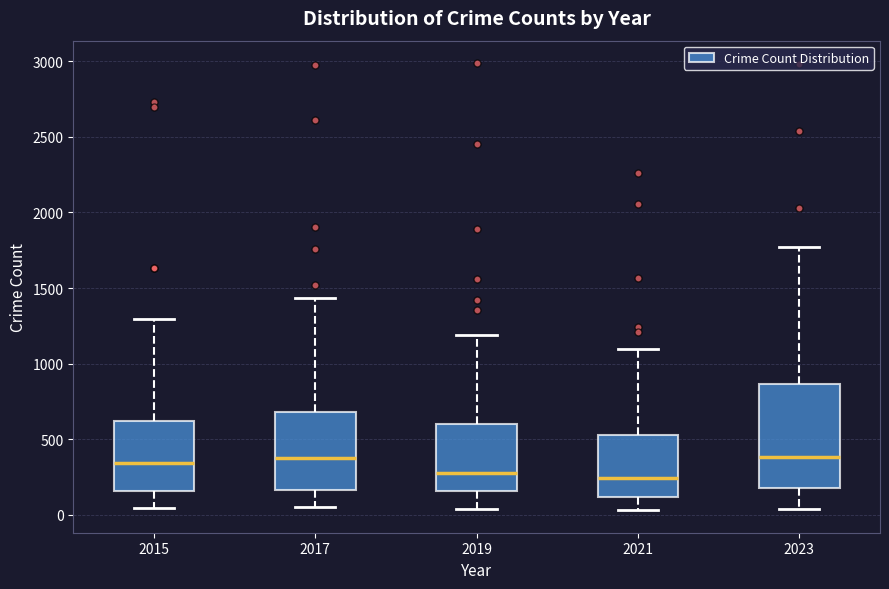

Reading left to right, read every box against the y-axis: the position of its median line, the range the box covers, and the ends of its whiskers. The values are not printed on the chart, so give them approximately, as read against the axis.

2015: median 350, box 150 to 600, whiskers 50 to 1300
2017: median 400, box 150 to 700, whiskers 50 to 1450
2019: median 300, box 150 to 600, whiskers 50 to 1200
2021: median 250, box 100 to 500, whiskers 50 to 1100
2023: median 400, box 200 to 850, whiskers 50 to 1750